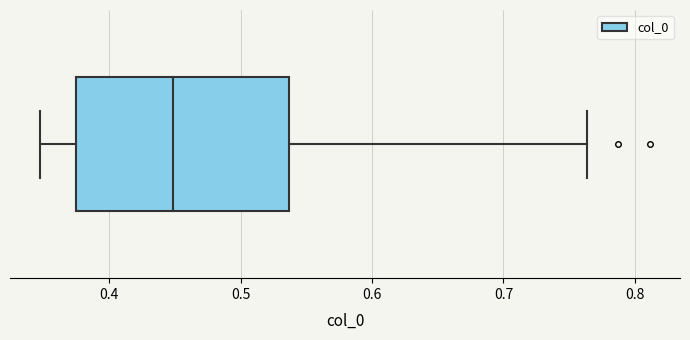

Where does the median line of the box sit on the x-axis? The values are not printed on the chart, so give them approximately, as read against the axis.

0.45